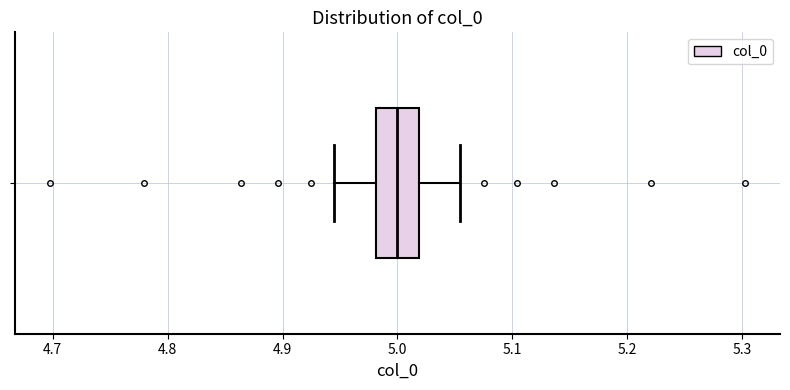

Read this box plot against the x-axis: the position of the median line, the range covered by the box, and the ends of both whiskers. The values are not printed on the chart, so give them approximately, as read against the axis.

median 5.00, box 4.98 to 5.02, whiskers 4.95 to 5.05